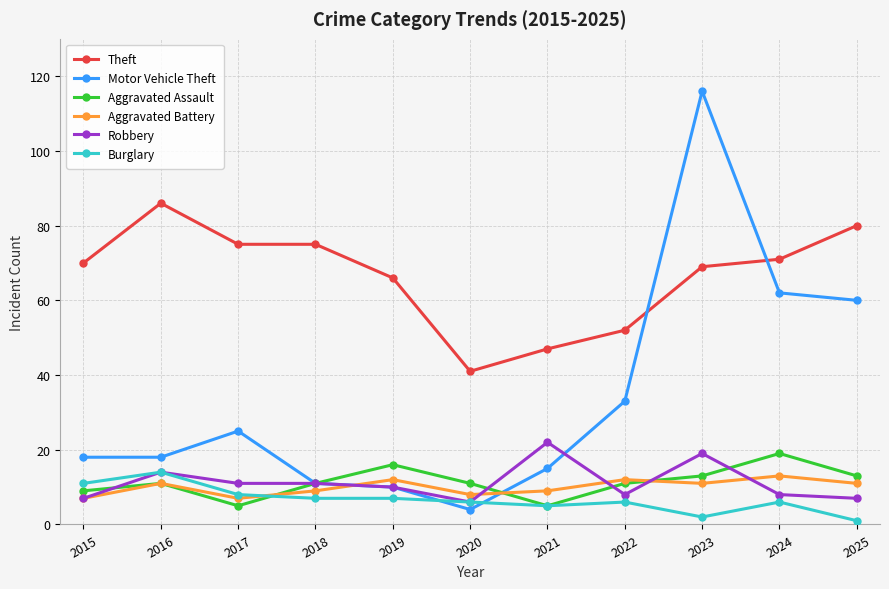

What is the maximum value for Theft?

86